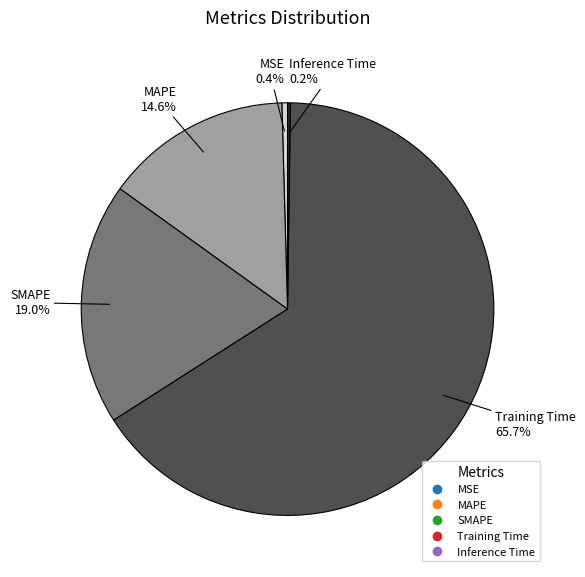

To the nearest percent, what is the average slice percentage?

20%